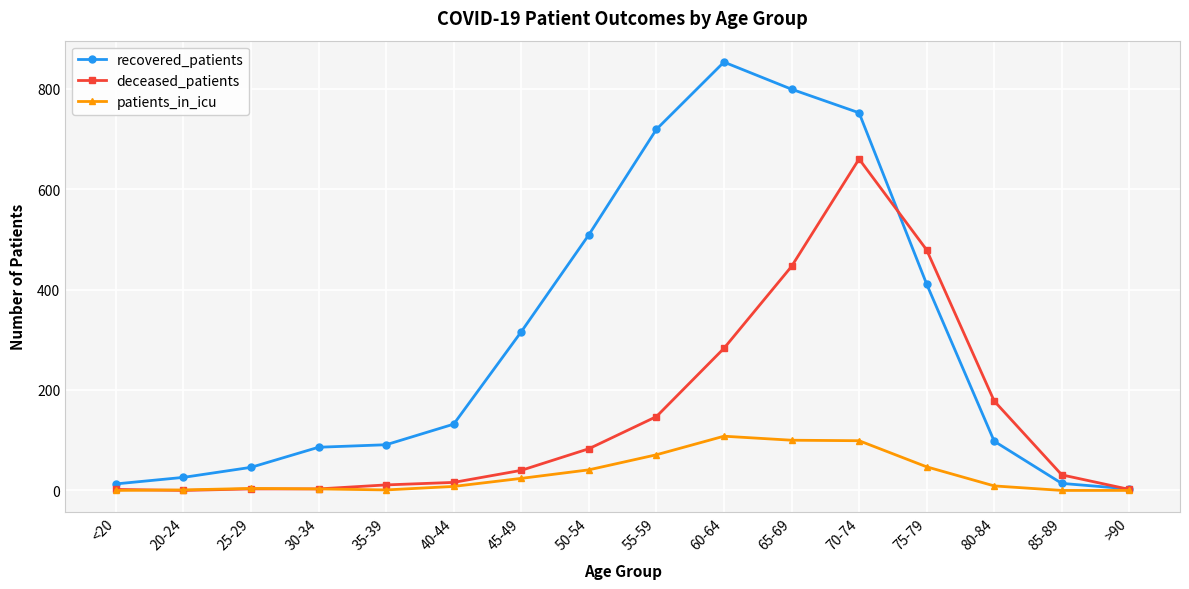

Rank the series by their maximum value, from highest to lowest.

recovered_patients, deceased_patients, patients_in_icu